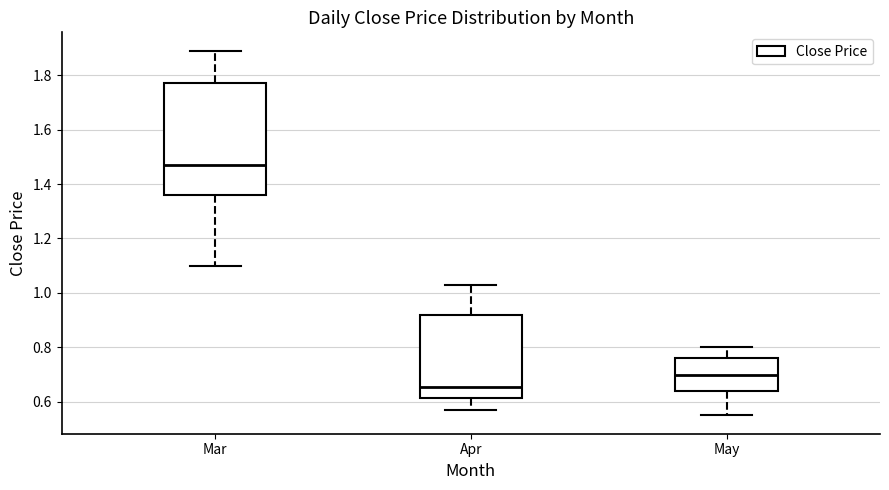

Which box has the lowest median line?

Apr